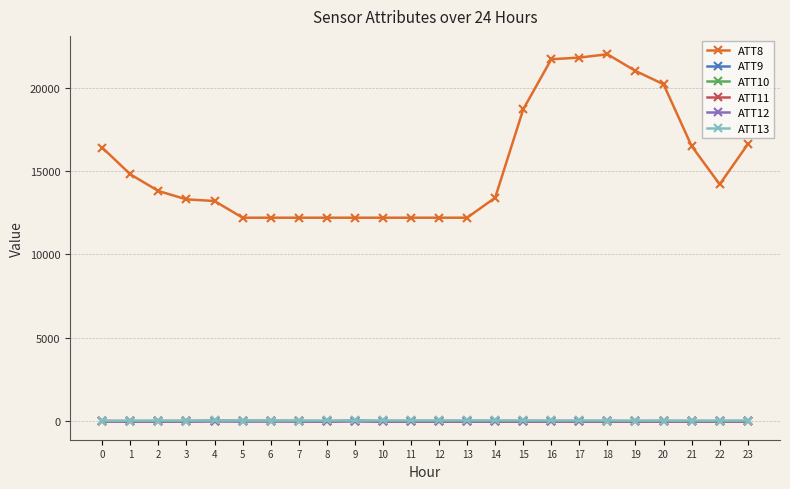

What is the value of the ATT12 point at the 6th from the left?

1.9